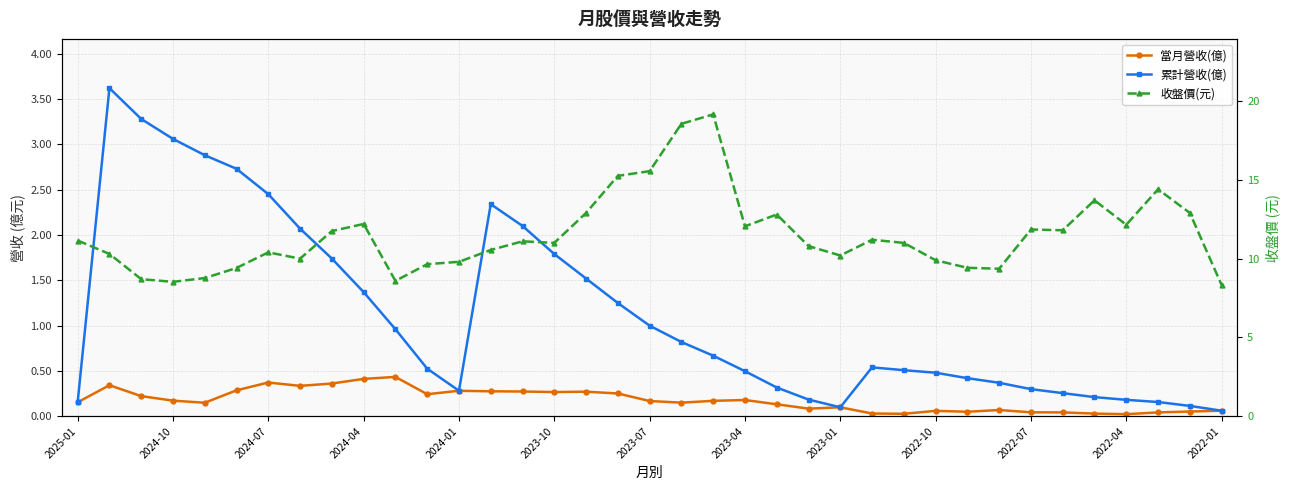

The value of 收盤價(元) at 17 is 20.1. True or false?

False